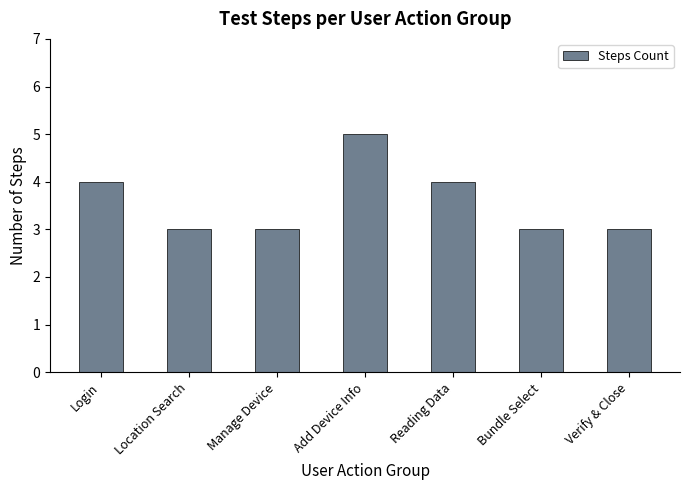

What position from the right is Add Device Info?

4